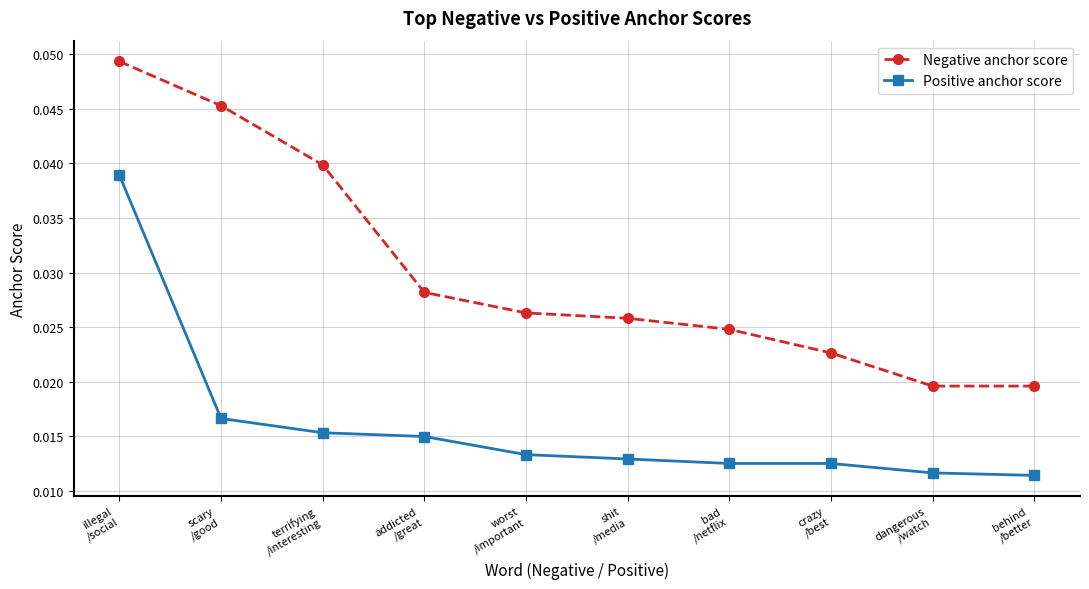

True or false: Negative anchor score has a value of 0.1 at illegal
/social.

False